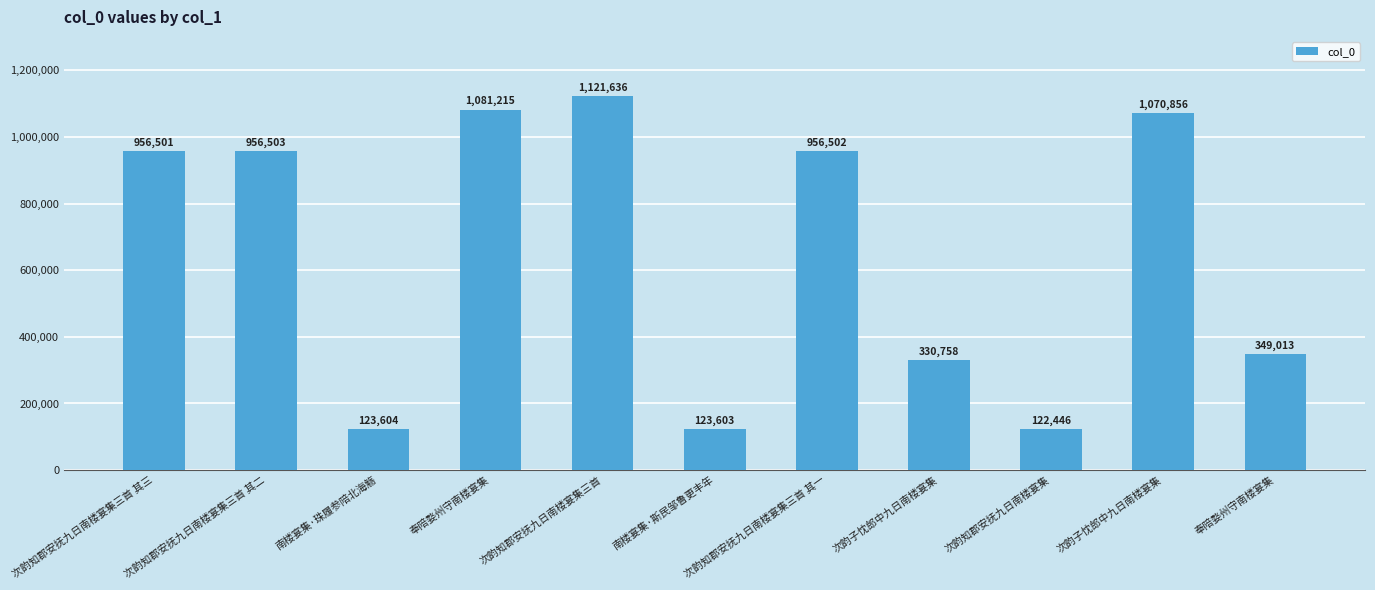

The value at 南楼宴集·珠履参陪北海觞 is 185862. True or false?

False